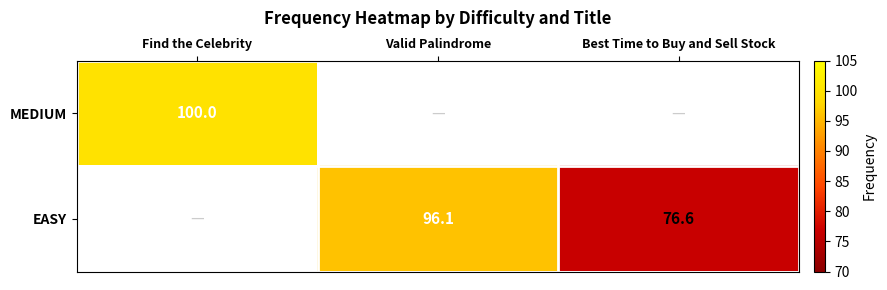

What is the difference between the EASY values at Best Time to Buy and Sell Stock and Valid Palindrome?

19.5